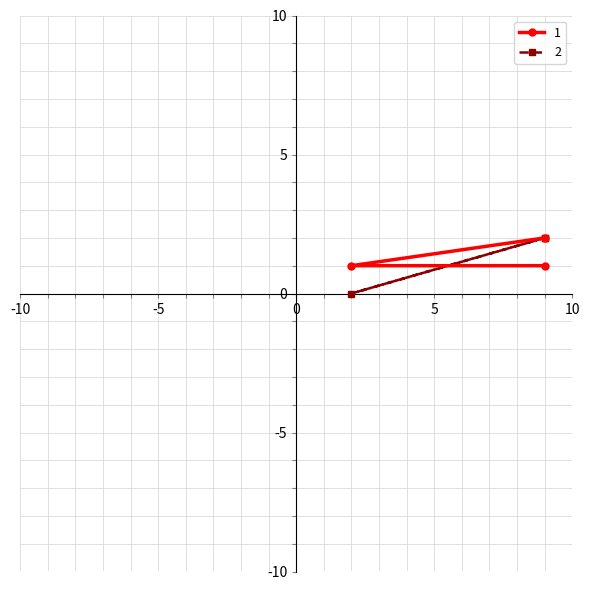

True or false: 2 has a value of 1 at 9.

False